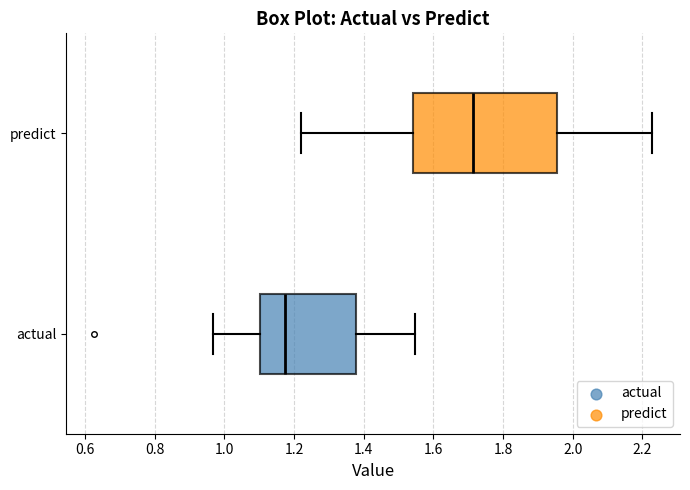

Which box is the widest, from its left edge to its right edge?

predict